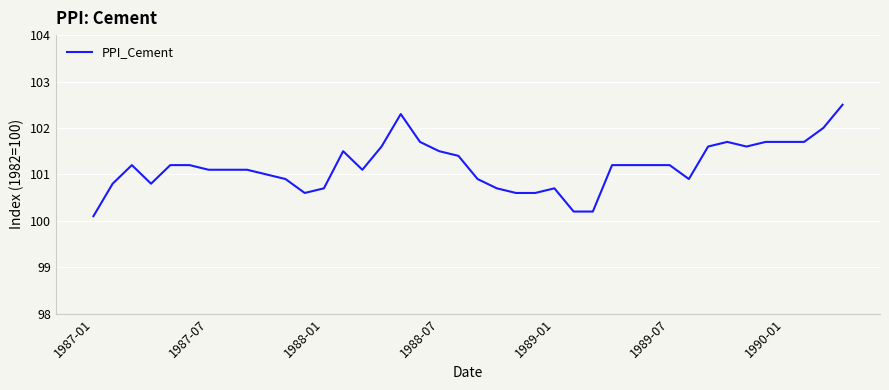

What is the greatest value displayed?

102.5